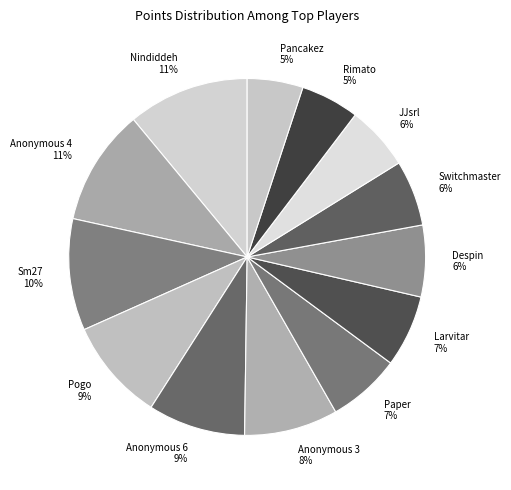

Is there any slice that represents more than half of the pie?

No